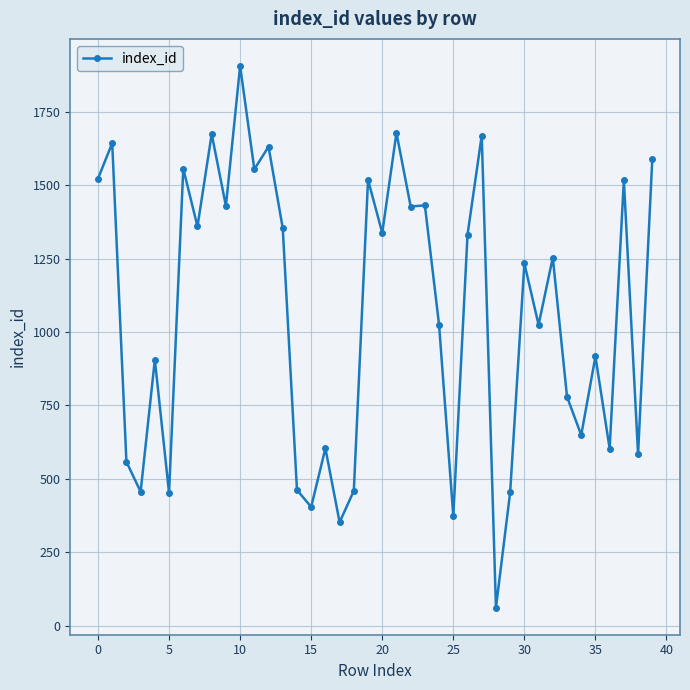

How many data points does each series have?

40